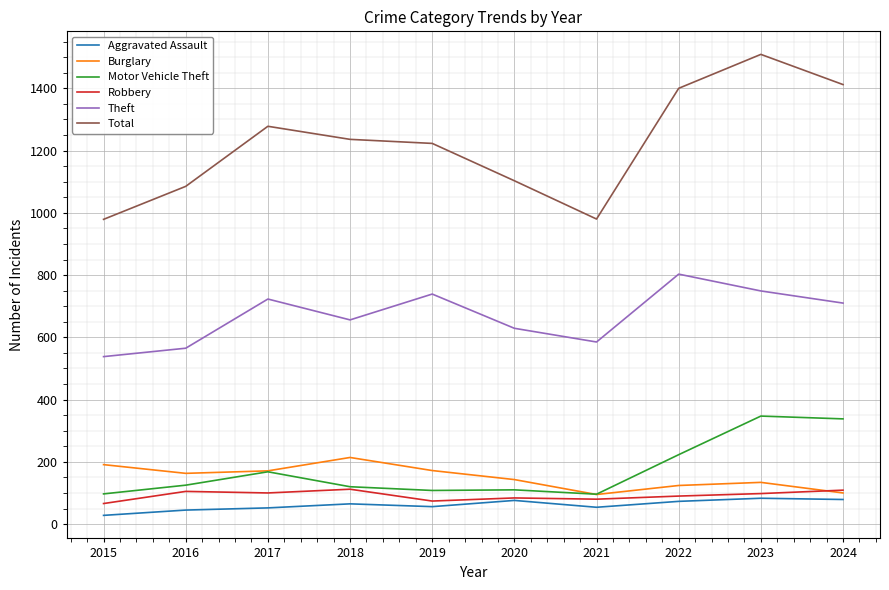

True or false: Burglary and Theft cross at least once.

False